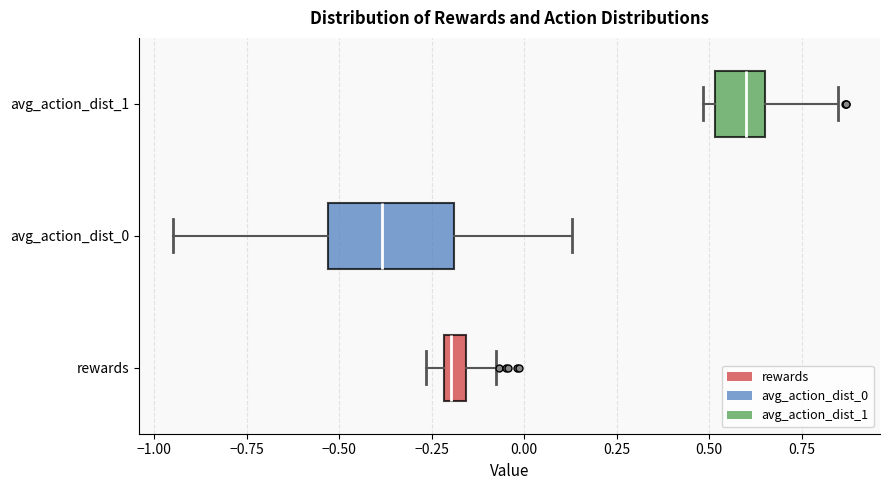

Where does the right whisker of the box for rewards end on the x-axis? The values are not printed on the chart, so give them approximately, as read against the axis.

-0.10